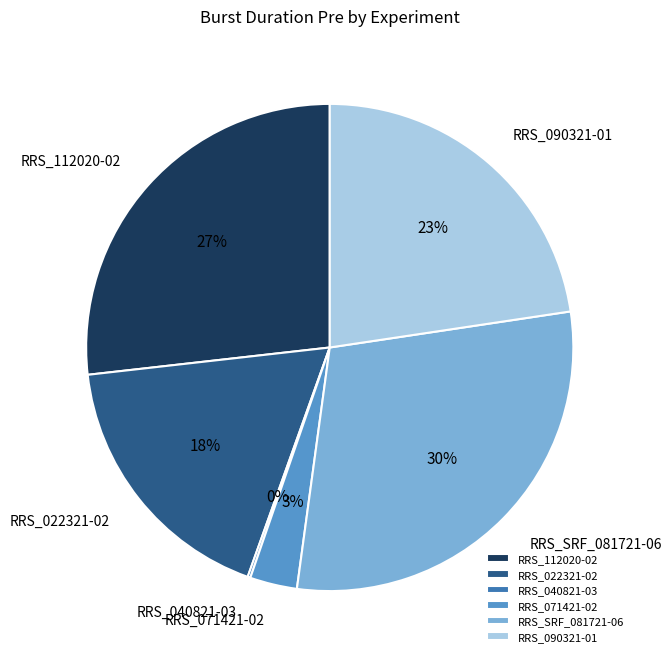

The RRS_071421-02 slice represents 3% of the pie. True or false?

True